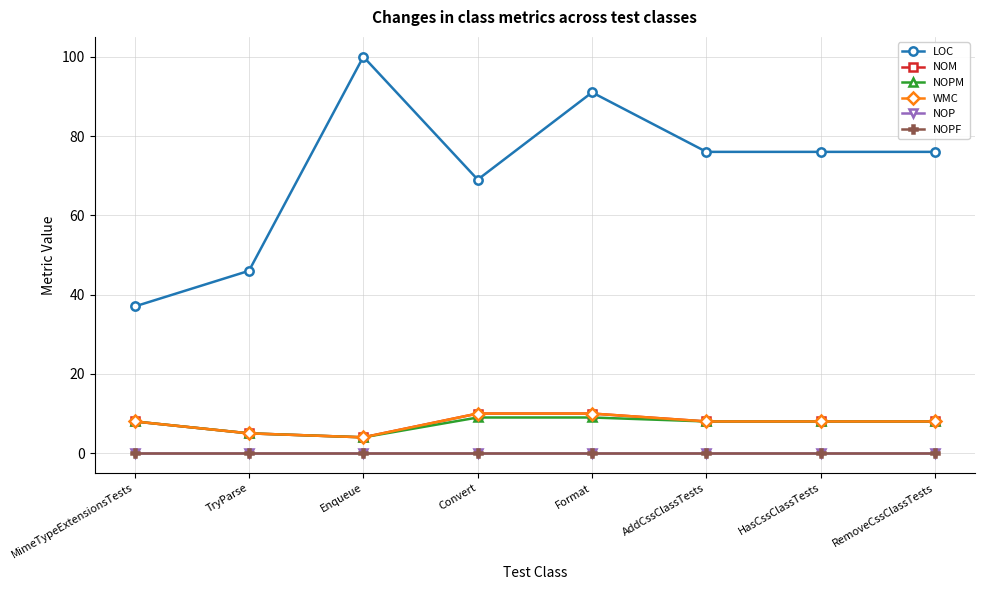

What position from the right is Convert?

5